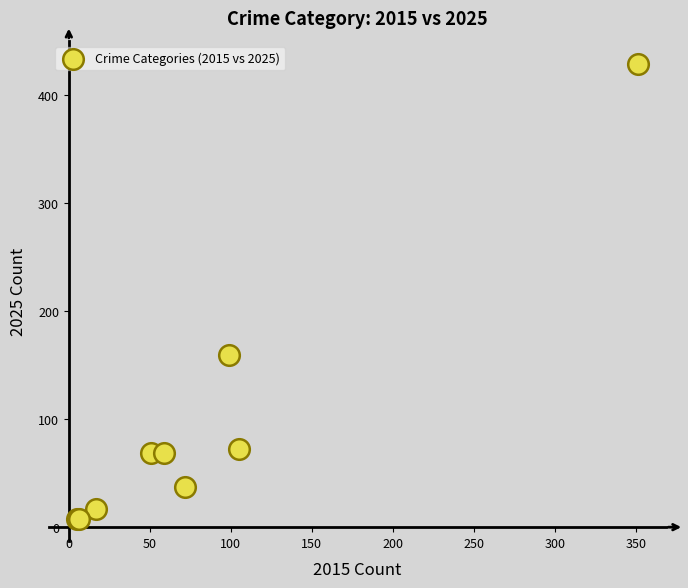

What Y value in the scatter plot is closest to 218?

159